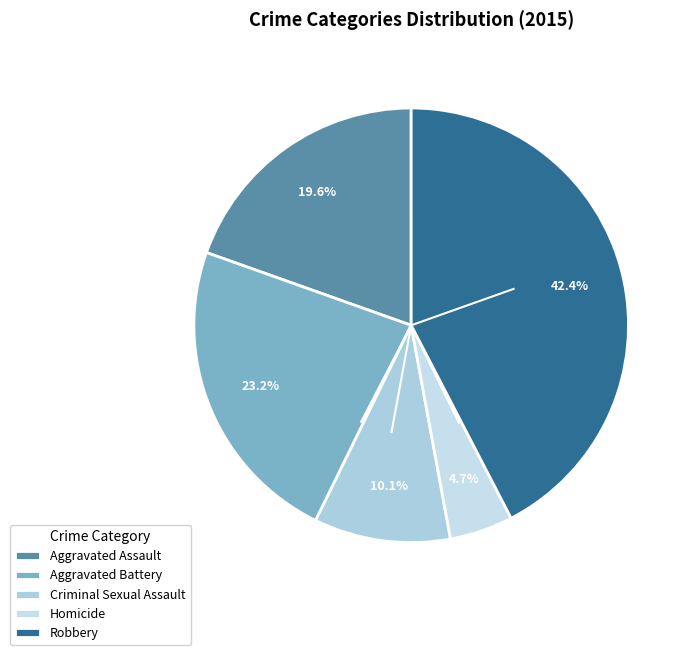

To the nearest percent, what is the combined percentage of Criminal Sexual Assault and Aggravated Battery?

33%